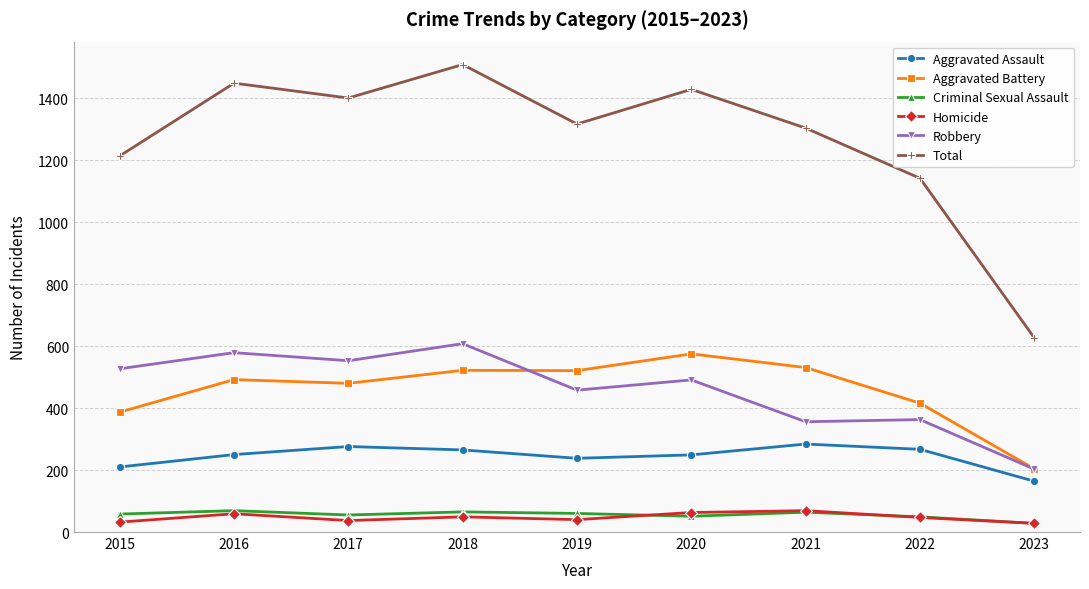

What are all the series names shown in the legend?

Aggravated Assault, Aggravated Battery, Criminal Sexual Assault, Homicide, Robbery, Total